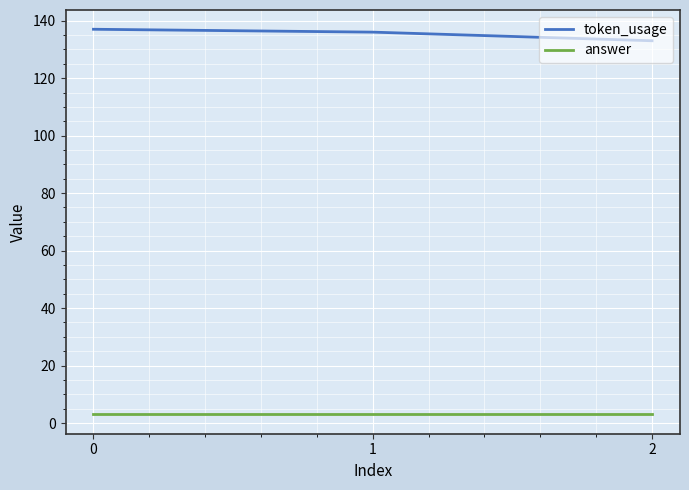

What are all the series names shown in the legend?

token_usage, answer